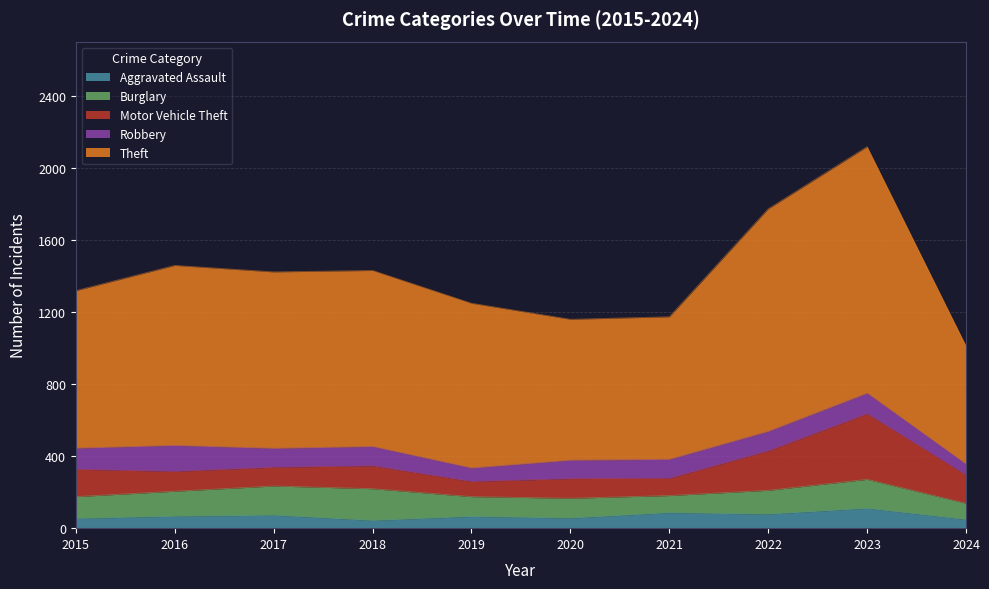

True or false: Robbery has a value of 107 at 2018.

True